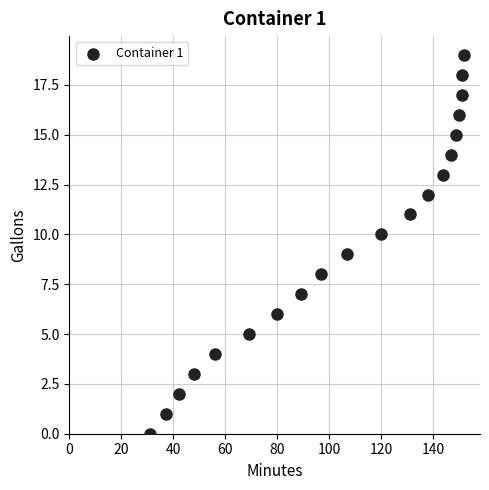

What is the range of Y values (max minus min)?

19